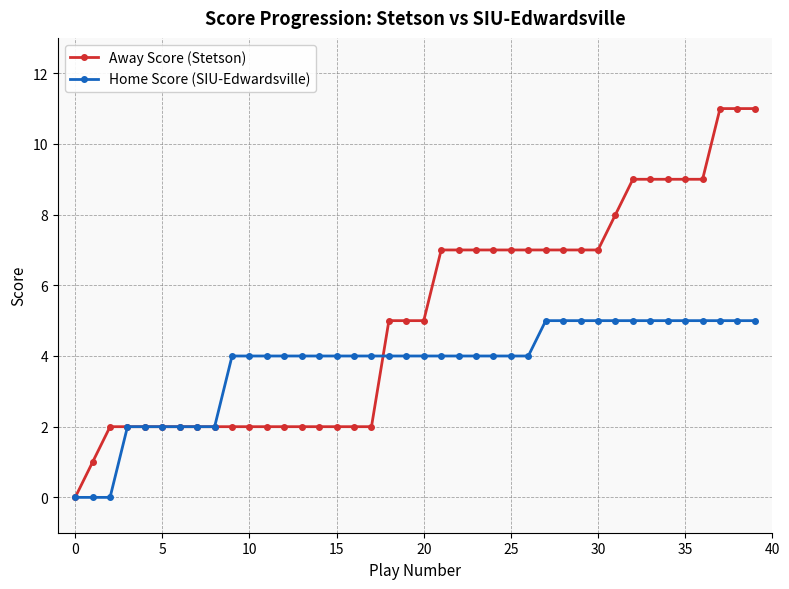

What is the value of the Home Score (SIU-Edwardsville) point at the 6th from the left?

2